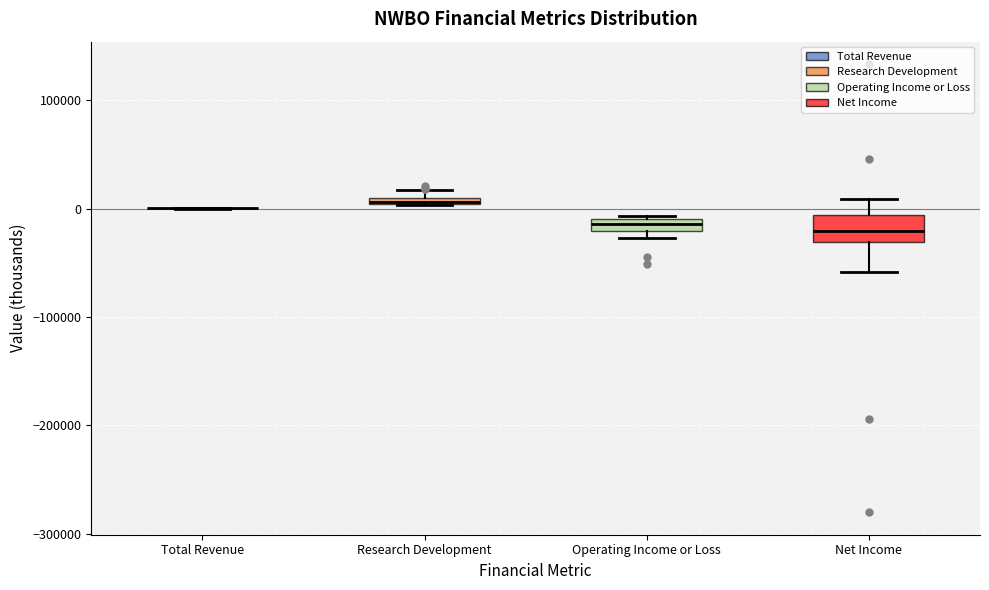

Where is the upper edge of the box for Operating Income or Loss on the y-axis? The values are not printed on the chart, so give them approximately, as read against the axis.

-10000